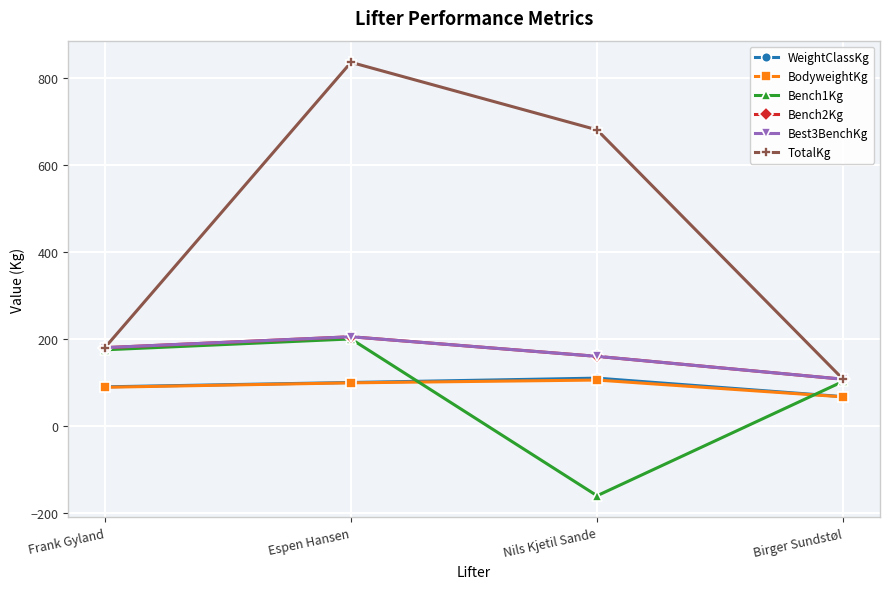

Is this an area chart (filled region under the line)?

No